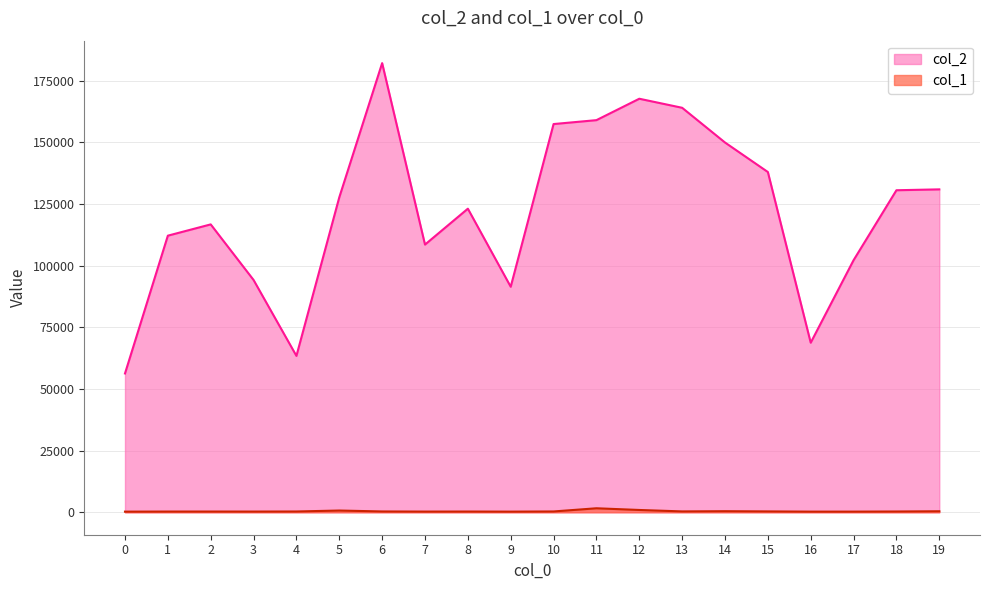

In col_1, how many points are higher than both neighbors (excluding endpoints)?

5